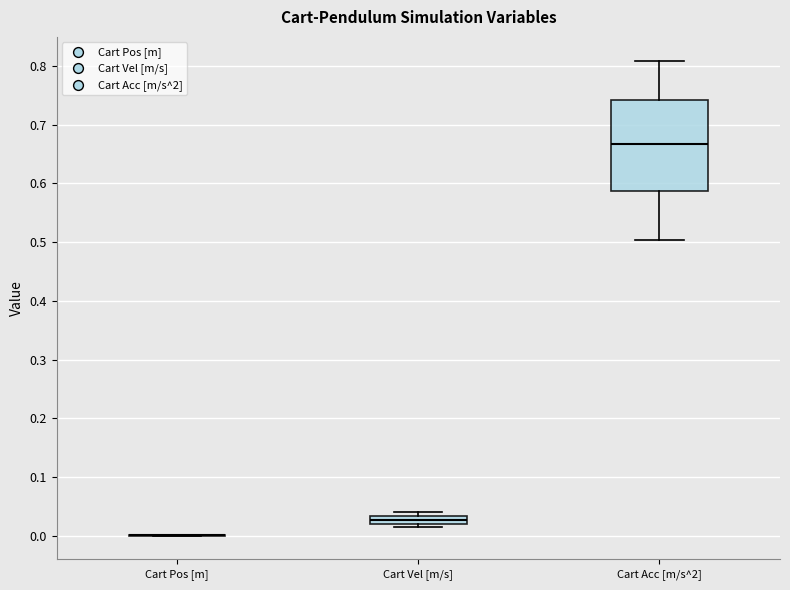

Where is the lower edge of the box for Cart Vel [m/s] on the y-axis? The values are not printed on the chart, so give them approximately, as read against the axis.

0.02